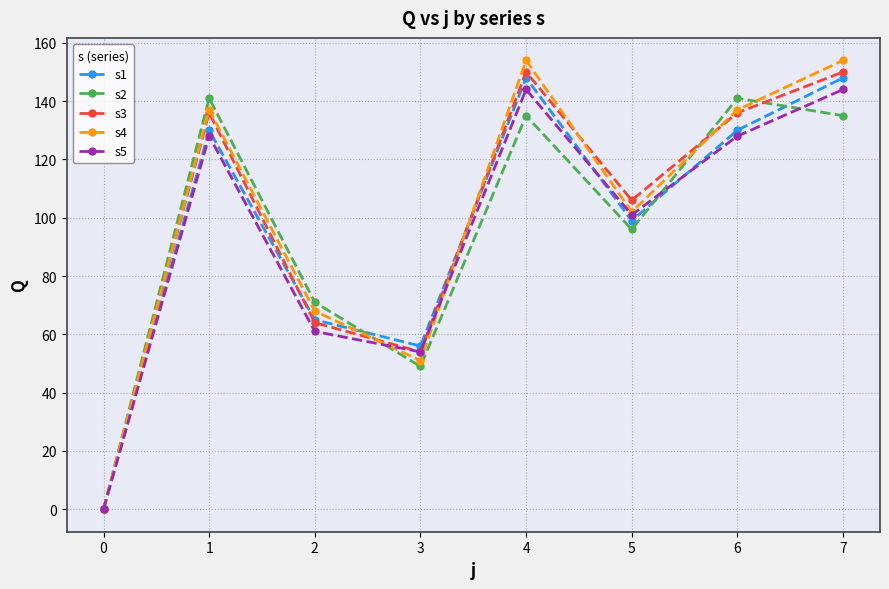

Read the s1 value at 1.

130